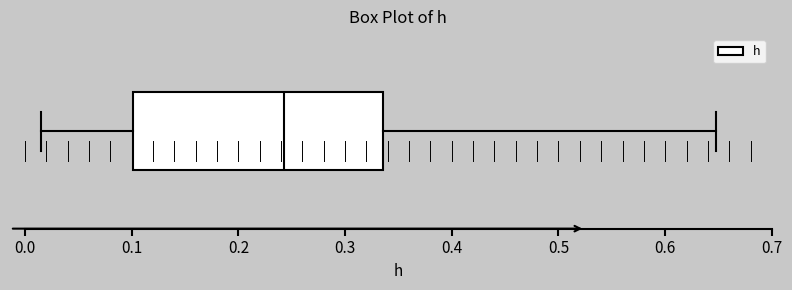

Read this box plot against the x-axis: the position of the median line, the range covered by the box, and the ends of both whiskers. The values are not printed on the chart, so give them approximately, as read against the axis.

median 0.24, box 0.10 to 0.34, whiskers 0.01 to 0.65